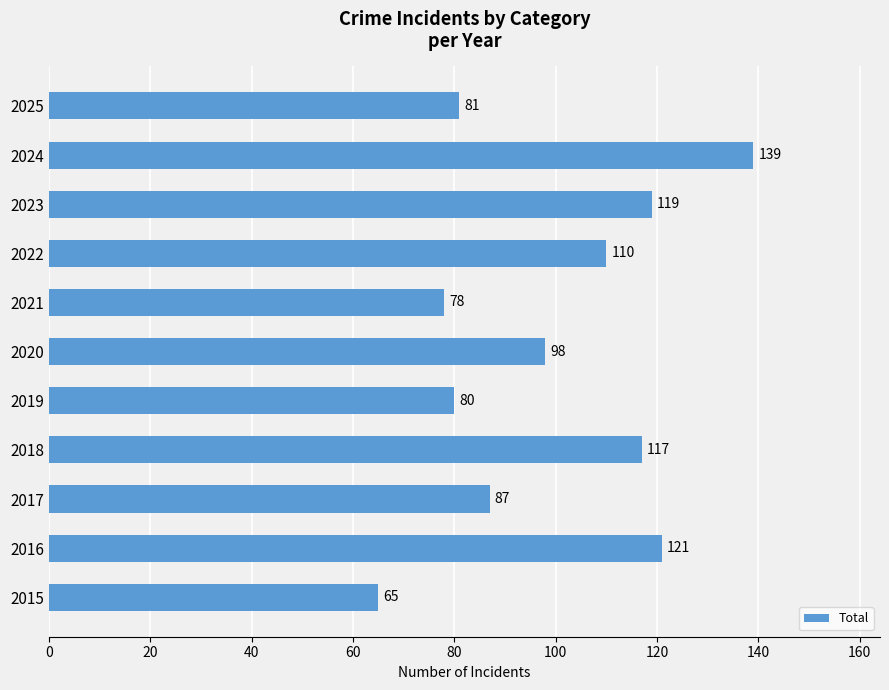

Reading bottom to top, transcribe all the data shown in this chart.

2015=65	2016=121	2017=87	2018=117	2019=80	2020=98	2021=78	2022=110	2023=119	2024=139	2025=81